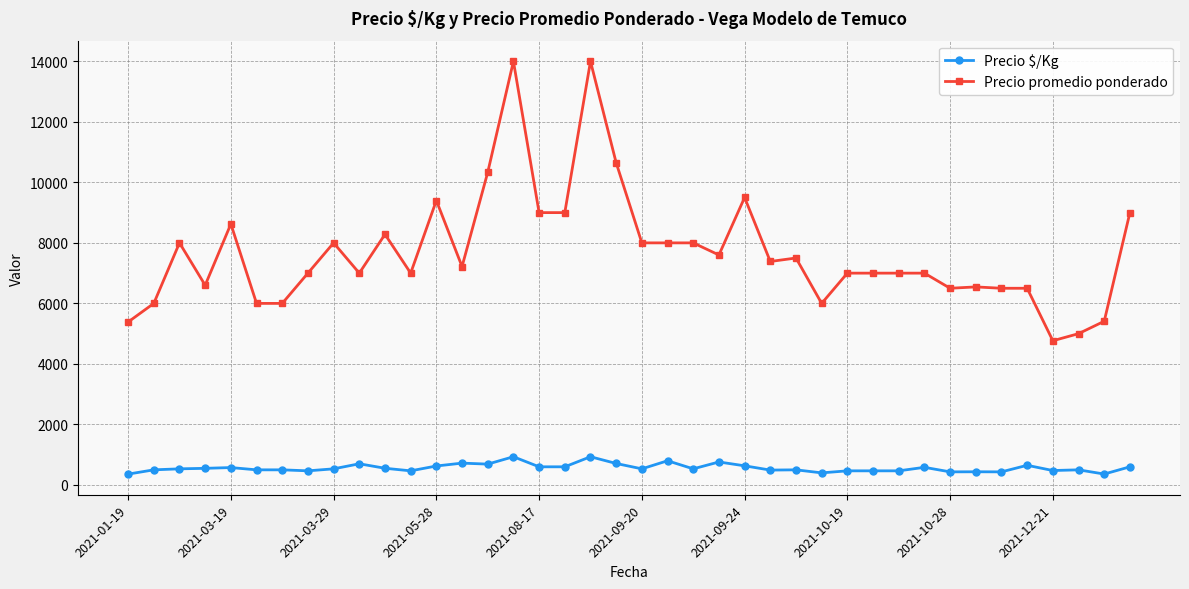

What is the sum of all Precio $/Kg values?

22575